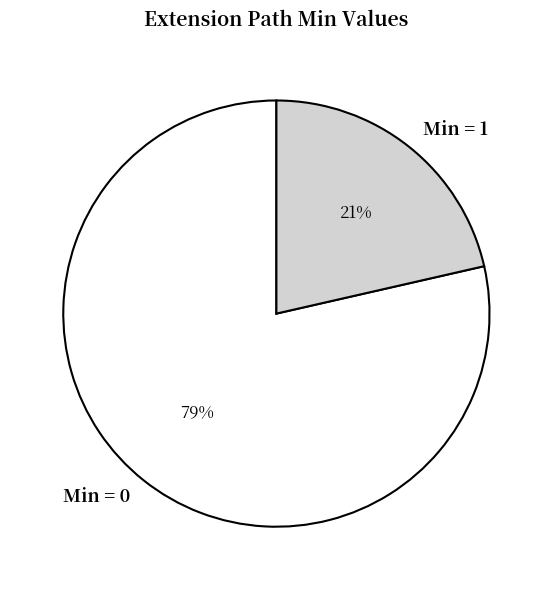

Is it true that Min = 0 is 70% of the pie?

False